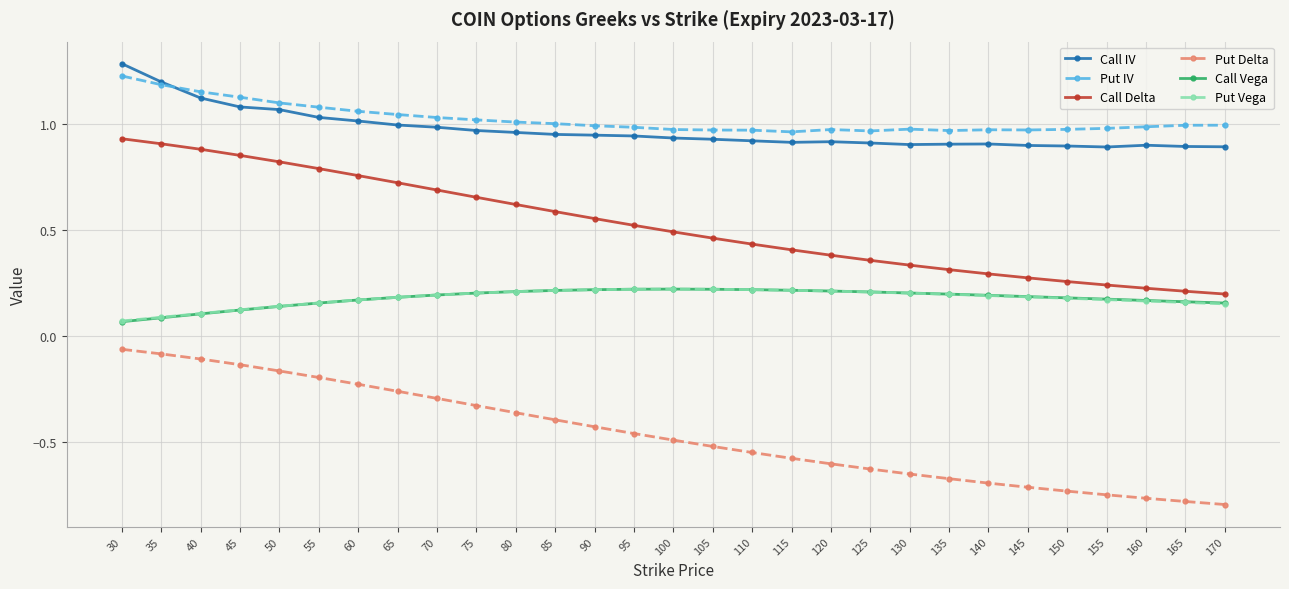

What is the difference between the highest and lowest values at 170?

1.8